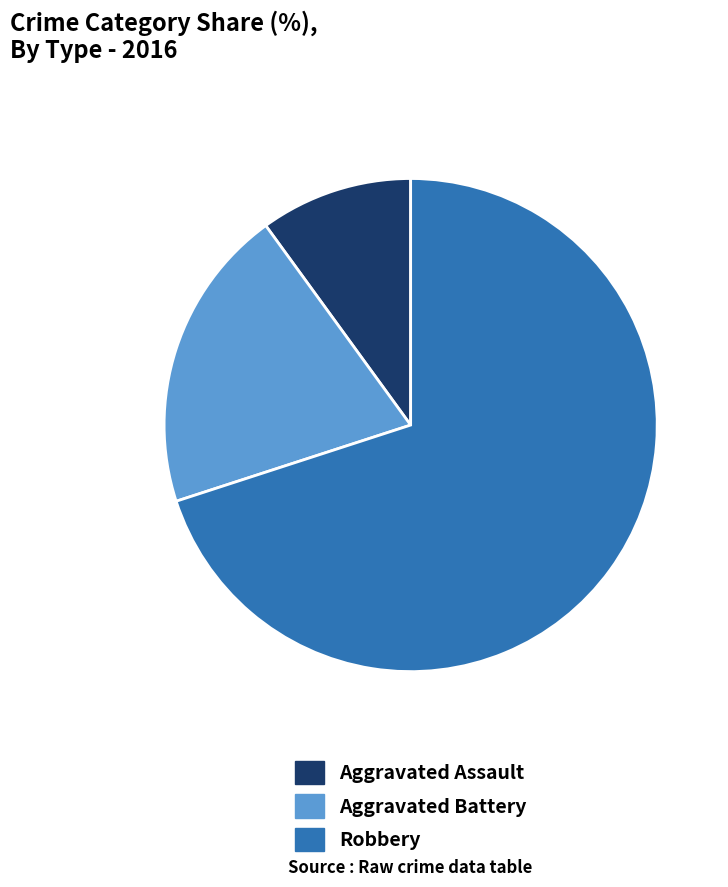

Which has a higher value, Robbery or Aggravated Assault?

Robbery